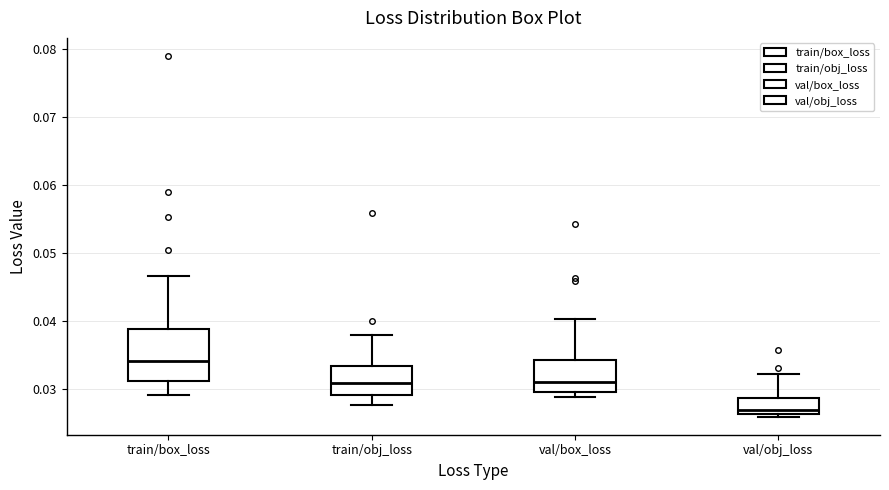

Reading left to right, transcribe this box plot: for each box, give where its median line is, the range the box spans, and where its two whiskers end, as read against the y-axis. The values are not printed on the chart, so give them approximately, as read against the axis.

train/box_loss: median 0.034, box 0.031 to 0.039, whiskers 0.029 to 0.047
train/obj_loss: median 0.031, box 0.029 to 0.033, whiskers 0.028 to 0.038
val/box_loss: median 0.031, box 0.030 to 0.034, whiskers 0.029 to 0.040
val/obj_loss: median 0.027, box 0.026 to 0.029, whiskers 0.026 (just below the box's lower edge) to 0.032